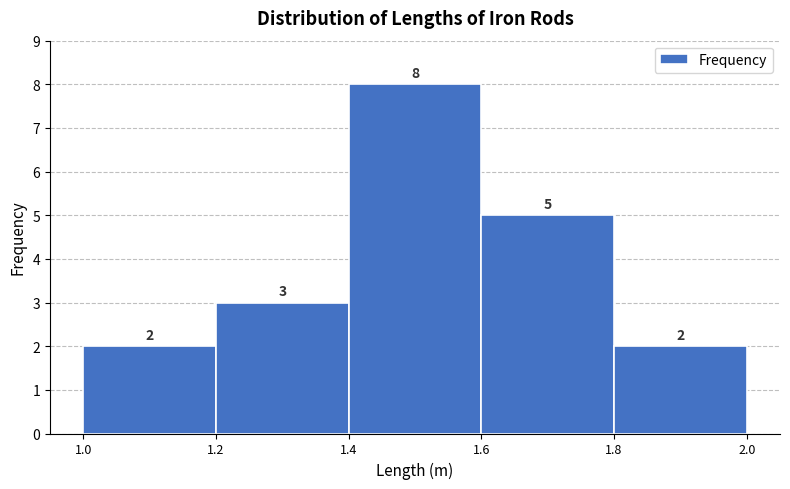

Reading left to right, list every bar in this chart as the range it spans on the x-axis followed by its height.

1.0 to 1.2: 2
1.2 to 1.4: 3
1.4 to 1.6: 8
1.6 to 1.8: 5
1.8 to 2.0: 2